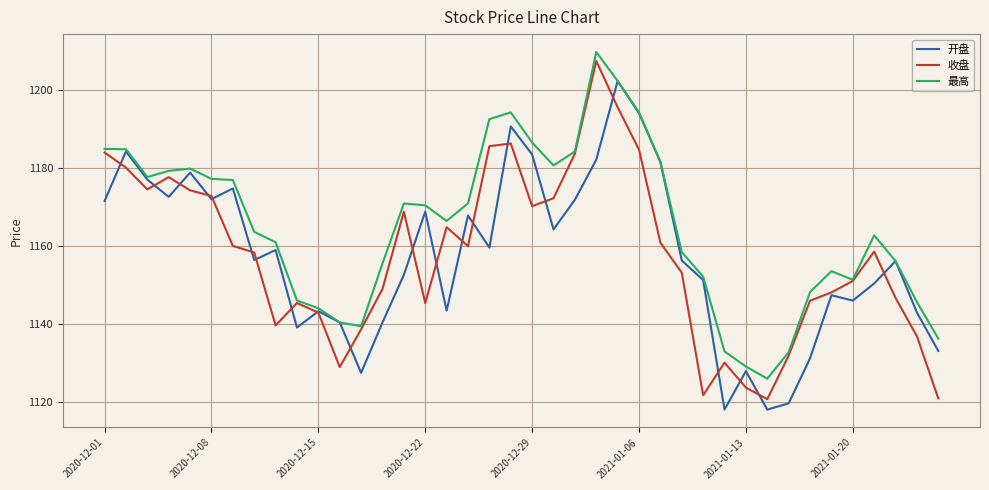

How many categories are shown in the chart?

40